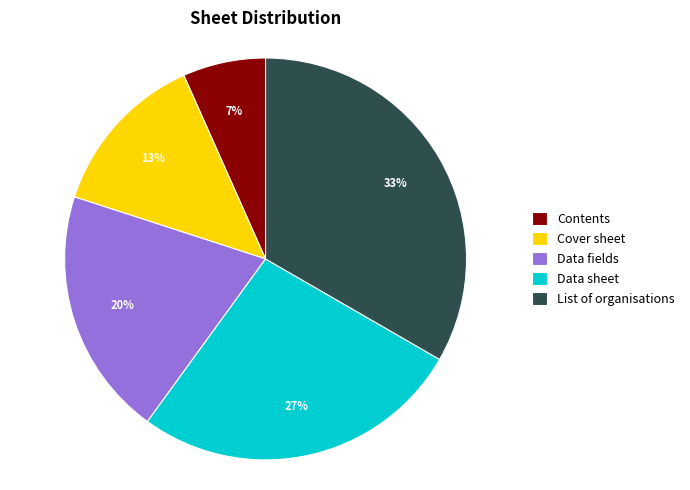

Between List of organisations and Cover sheet, which is larger?

List of organisations